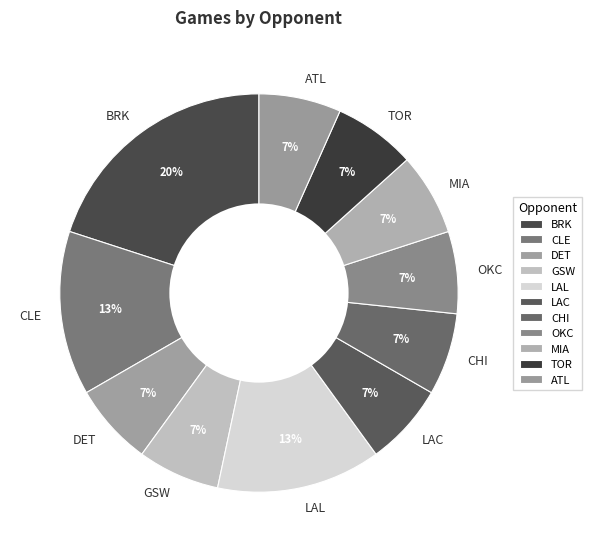

What is the ratio of the value at GSW to the value at MIA?

1.0